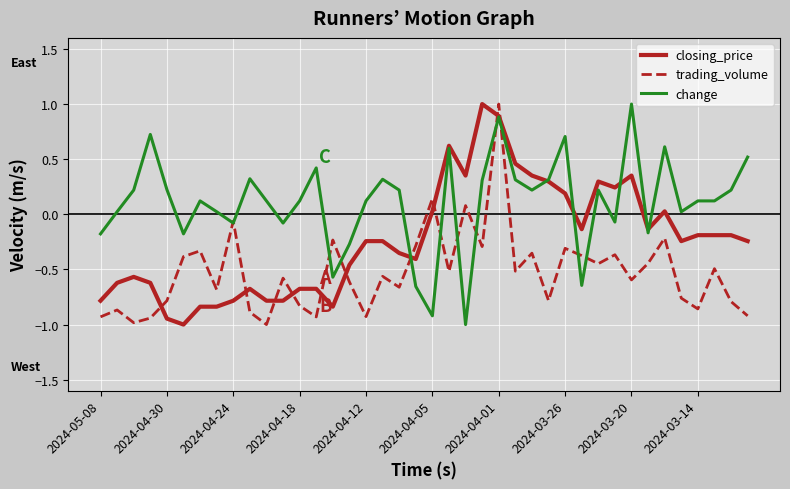

List the series in order of their overall mean, lowest first.

trading_volume, closing_price, change